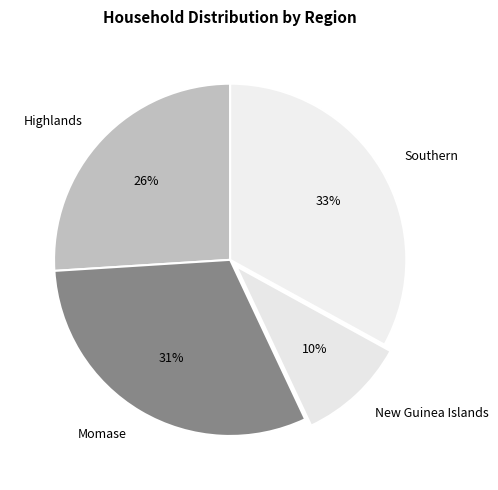

Count the number of slices in the pie.

4